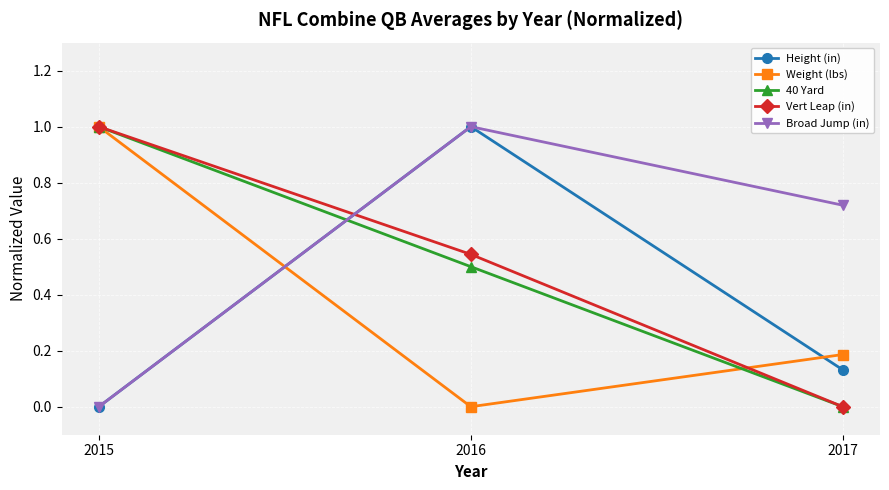

Between 2015 and 2017, which series saw the biggest shift?

Vert Leap (in)